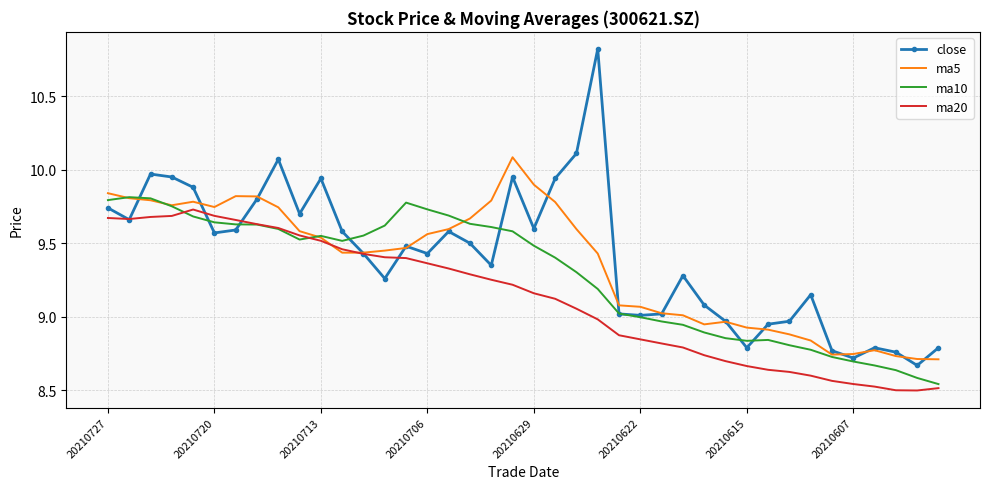

What is the maximum value shown in the chart?

10.8